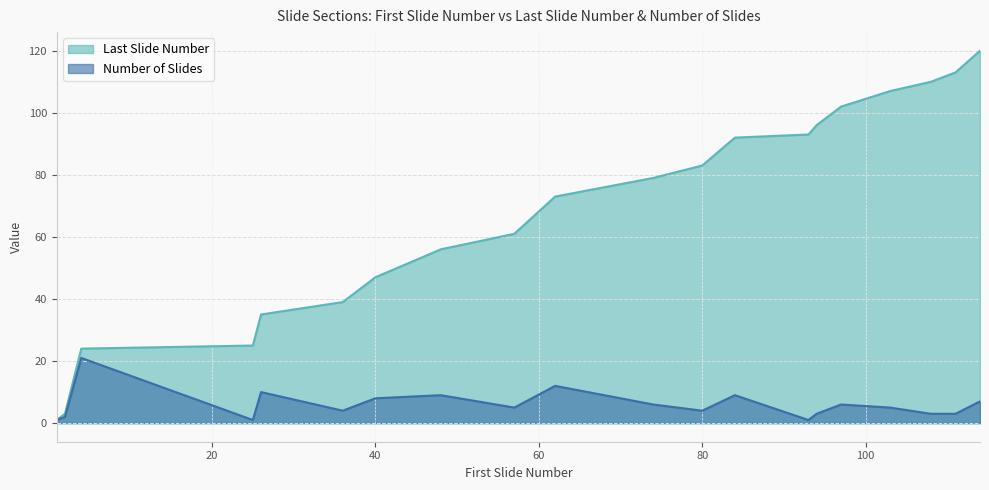

Count the number of categories in the chart.

20